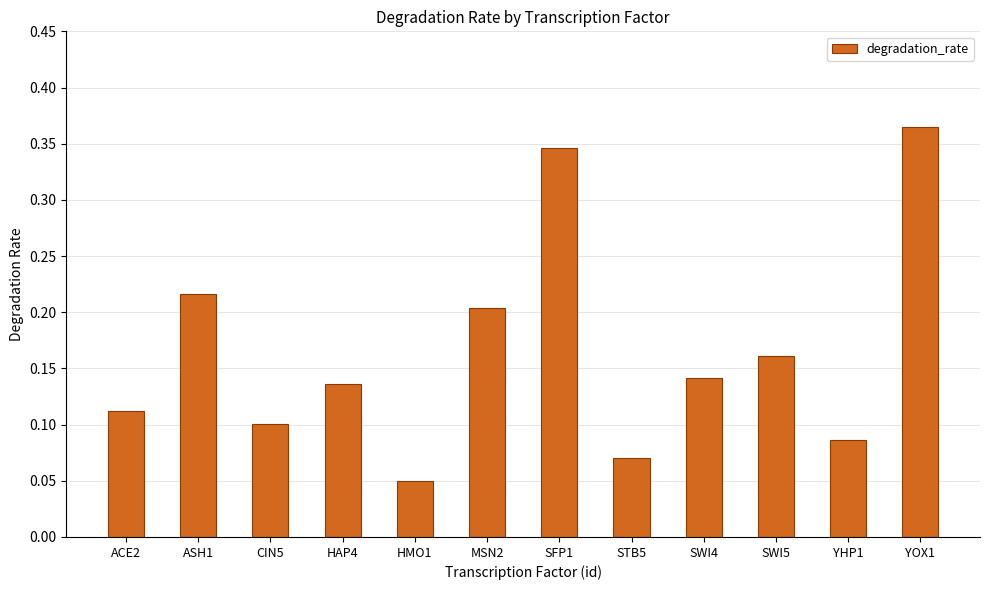

The chart shows a value of 0.2 at HAP4. True or false?

False